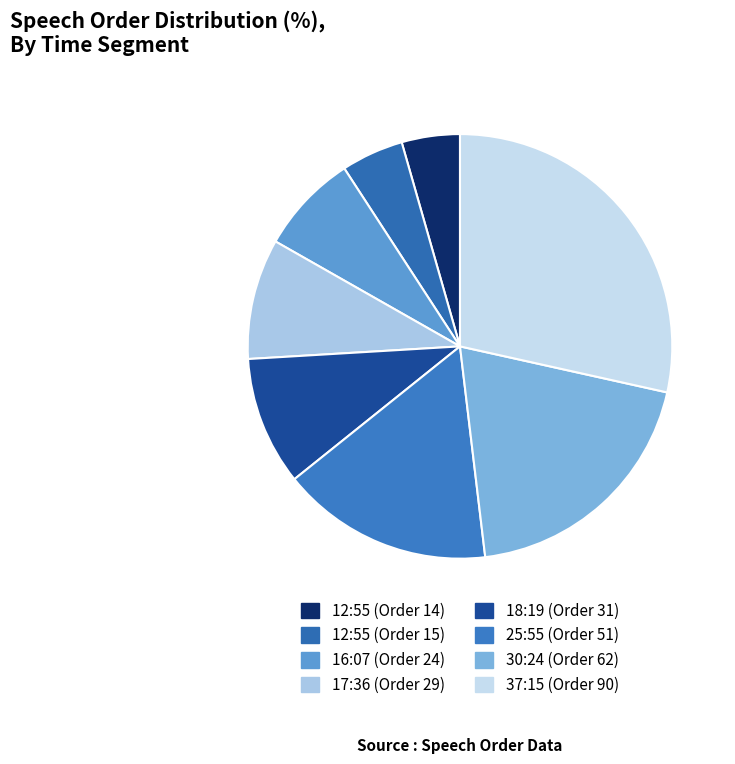

Combined, what portion of the pie is 12:55 (Order 15) and 30:24 (Order 62)?

24.4%